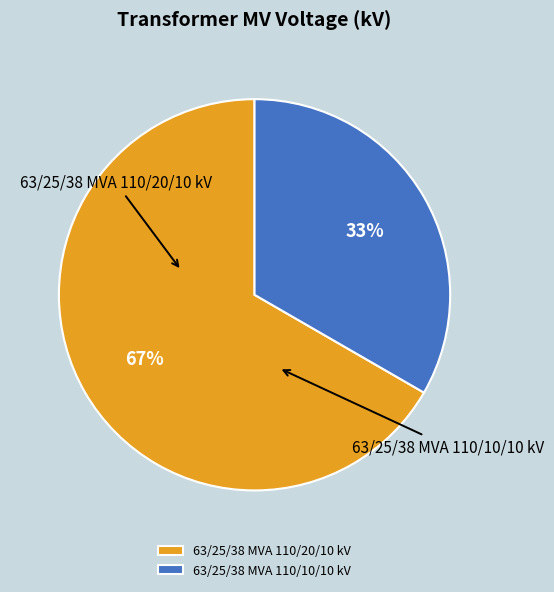

Is the sum of 63/25/38 MVA 110/10/10 kV and 63/25/38 MVA 110/20/10 kV greater than half?

Yes